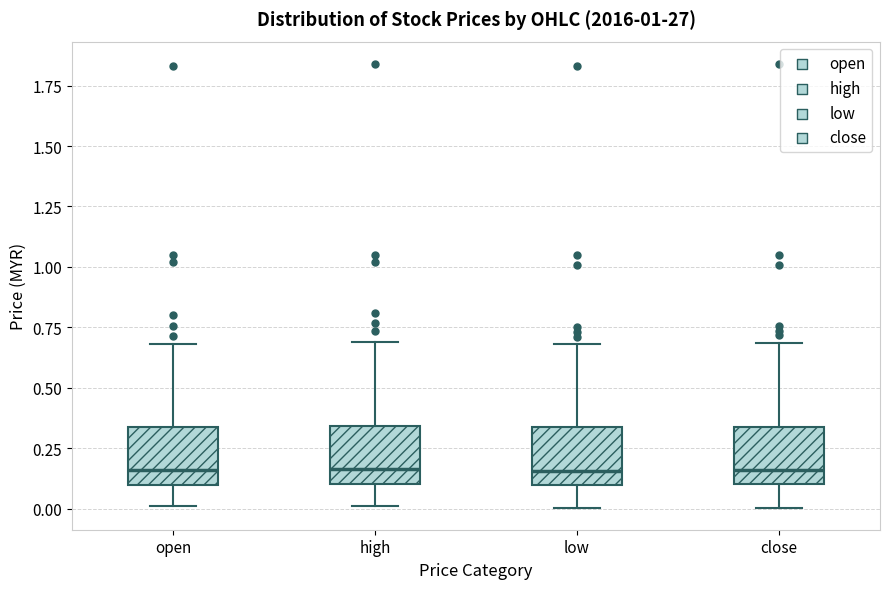

Reading left to right, read every box against the y-axis: the position of its median line, the range the box covers, and the ends of its whiskers. The values are not printed on the chart, so give them approximately, as read against the axis.

open: median 0.15, box 0.10 to 0.35, whiskers 0.00 to 0.70
high: median 0.15, box 0.10 to 0.35, whiskers 0.00 to 0.70
low: median 0.15, box 0.10 to 0.35, whiskers 0.00 to 0.70
close: median 0.15, box 0.10 to 0.35, whiskers 0.00 to 0.70